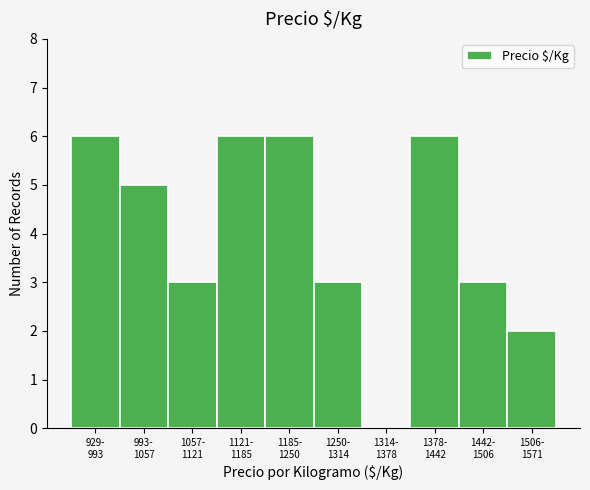

What is the sum of all values?

40